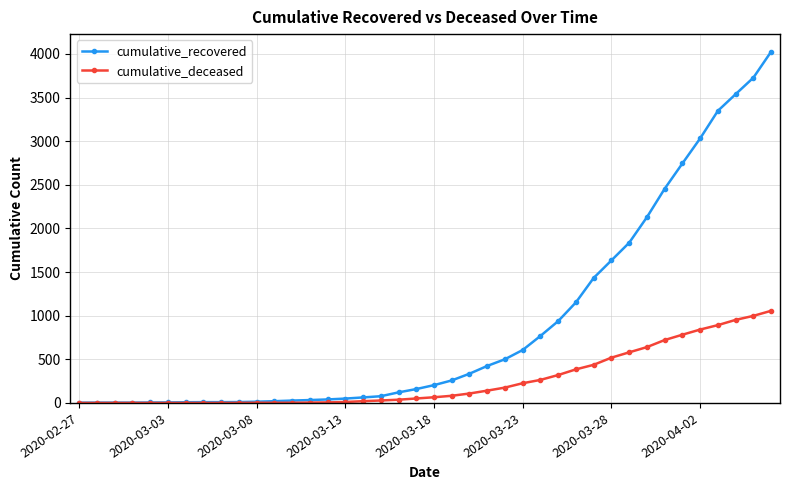

Which series has the largest total across all categories?

cumulative_recovered